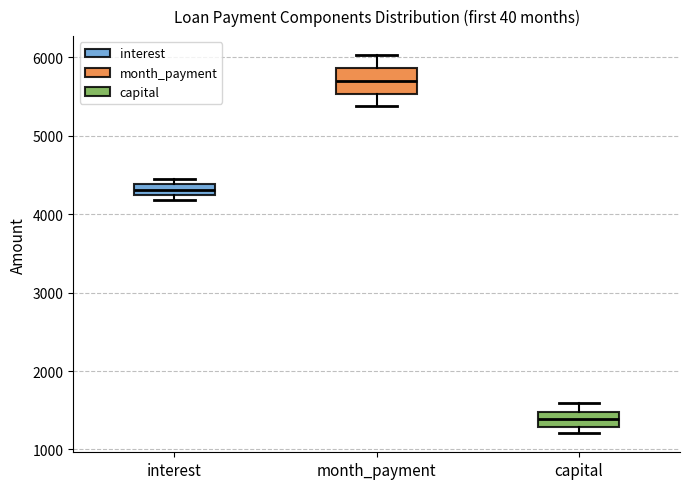

Which box is the tallest, from its lower edge to its upper edge?

month_payment